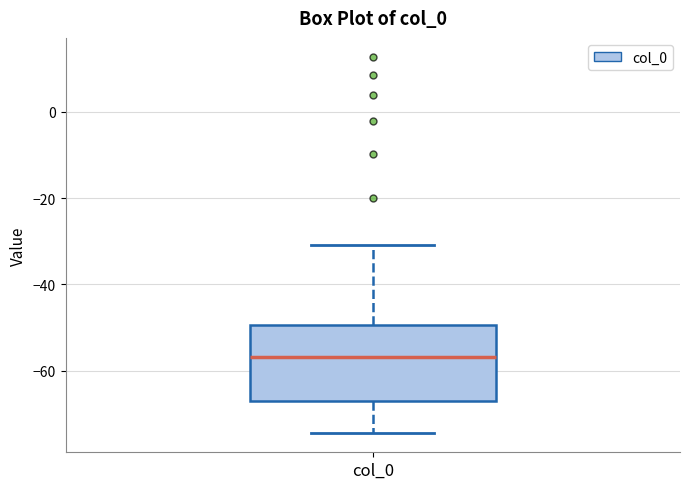

Read this box plot against the y-axis: the position of the median line, the range covered by the box, and the ends of both whiskers. The values are not printed on the chart, so give them approximately, as read against the axis.

median -56, box -66 to -50, whiskers -74 to -30